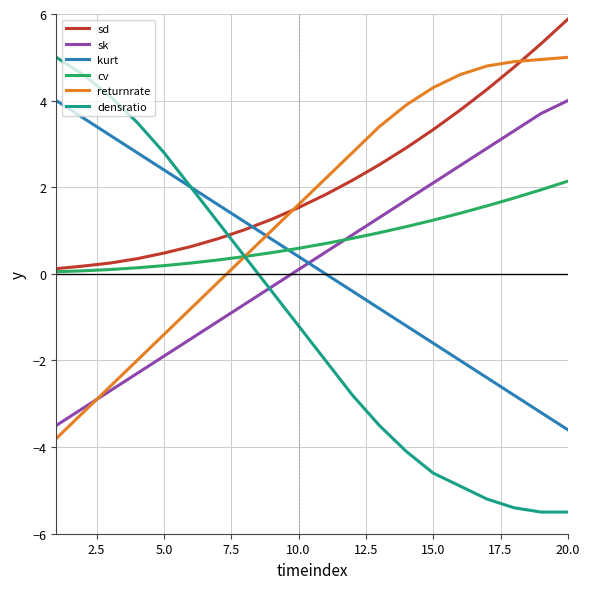

True or false: cv and kurt cross at least once.

True